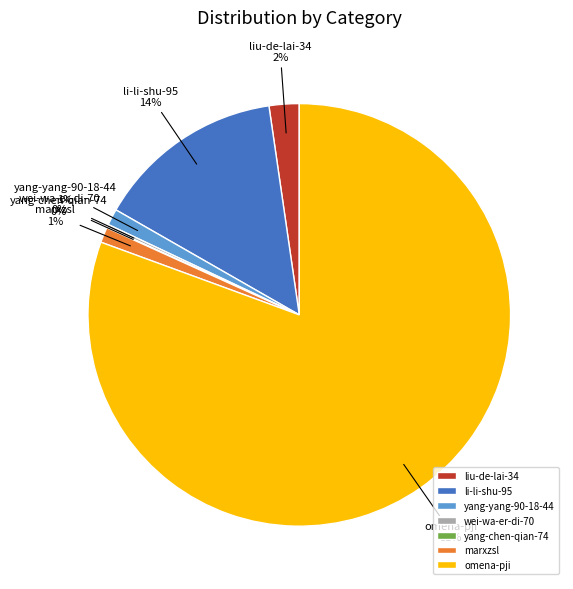

Is there any slice that represents more than half of the pie?

Yes